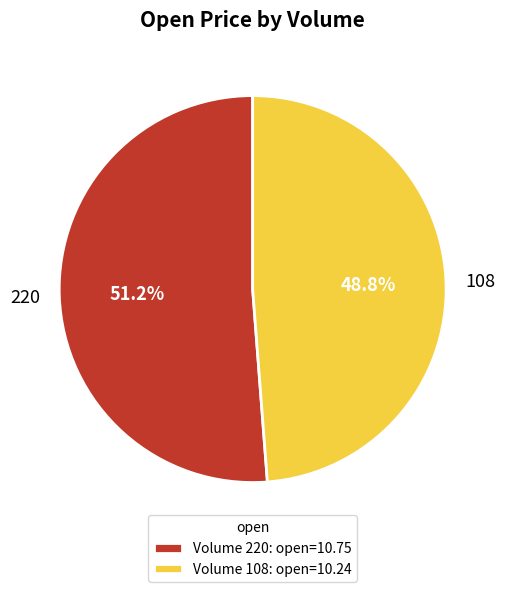

To the nearest percent, what portion does 220 represent?

51%